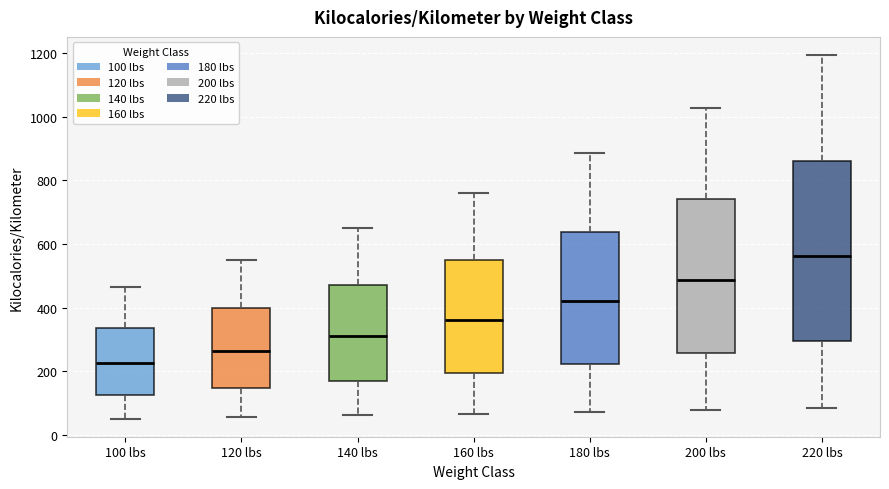

Reading left to right, transcribe this box plot: for each box, give where its median line is, the range the box spans, and where its two whiskers end, as read against the y-axis. The values are not printed on the chart, so give them approximately, as read against the axis.

100 lbs: median 220, box 120 to 340, whiskers 60 to 460
120 lbs: median 260, box 140 to 400, whiskers 60 to 560
140 lbs: median 320, box 160 to 460, whiskers 60 to 640
160 lbs: median 360, box 200 to 540, whiskers 60 to 760
180 lbs: median 420, box 220 to 640, whiskers 80 to 880
200 lbs: median 480, box 260 to 740, whiskers 80 to 1020
220 lbs: median 560, box 300 to 860, whiskers 80 to 1200